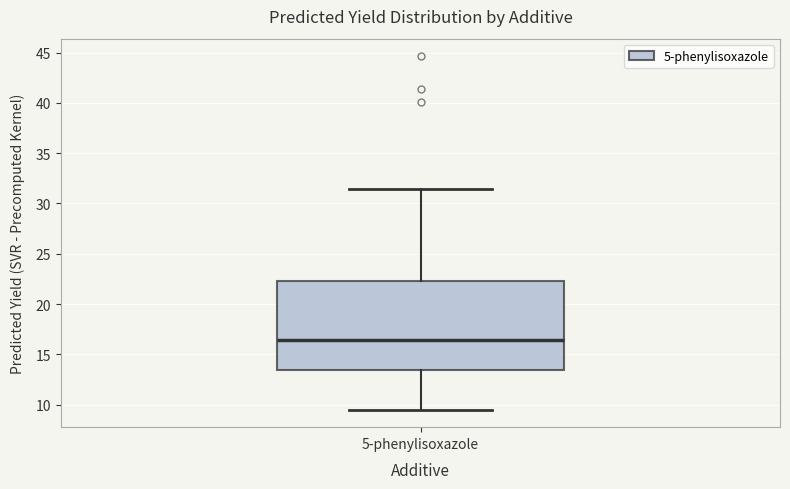

Read this box plot against the y-axis: the position of the median line, the range covered by the box, and the ends of both whiskers. The values are not printed on the chart, so give them approximately, as read against the axis.

median 16.5, box 13.5 to 22.0, whiskers 9.5 to 31.5